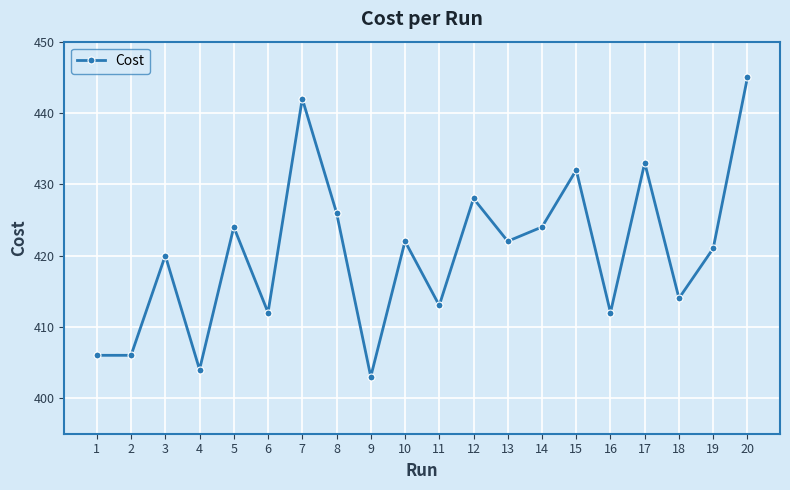

What is the value of the 7th point from the left?

442.0